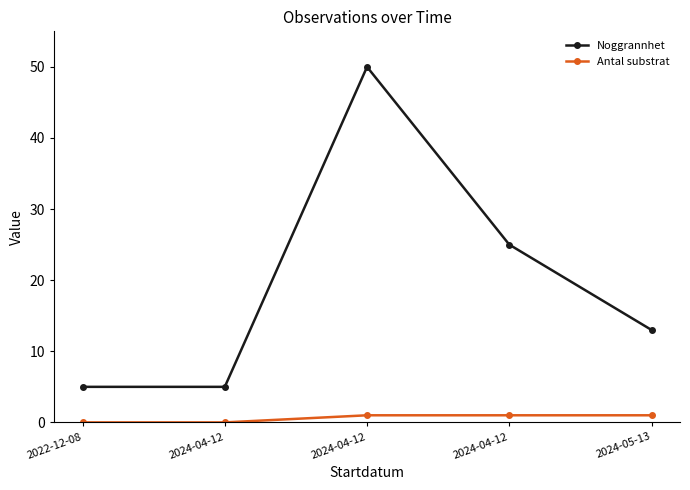

What is the difference between the second highest and second lowest values in the Antal substrat series?

1